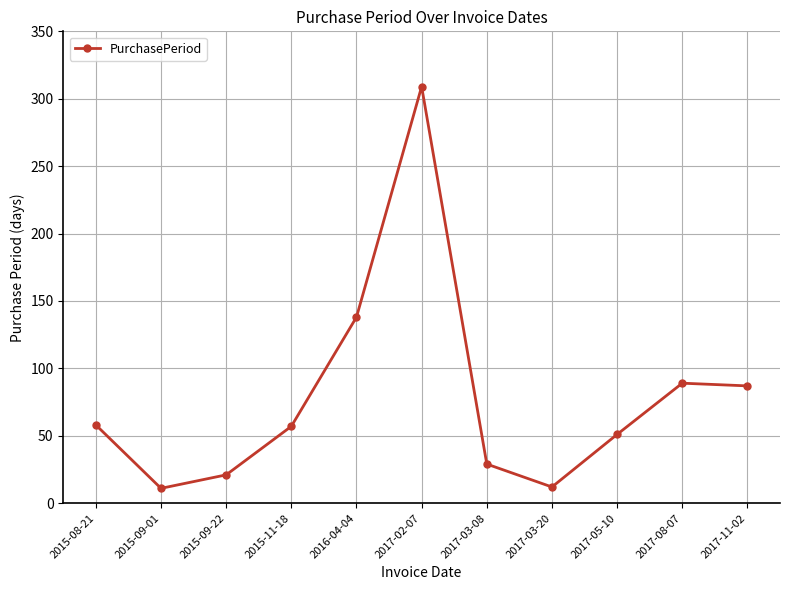

What is the difference between the maximum and minimum values?

298